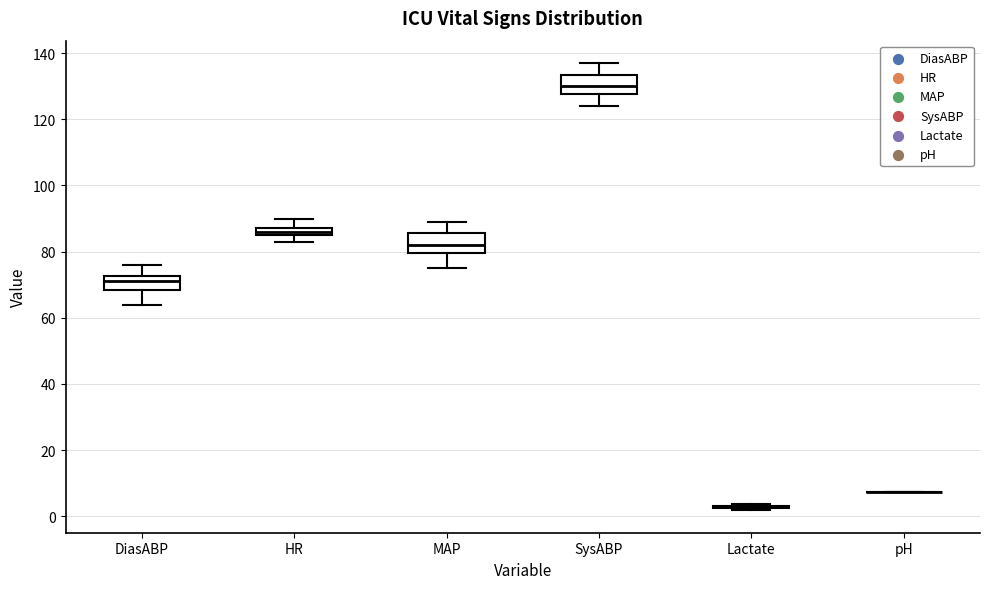

Where does the upper whisker of the box for MAP end on the y-axis? The values are not printed on the chart, so give them approximately, as read against the axis.

90